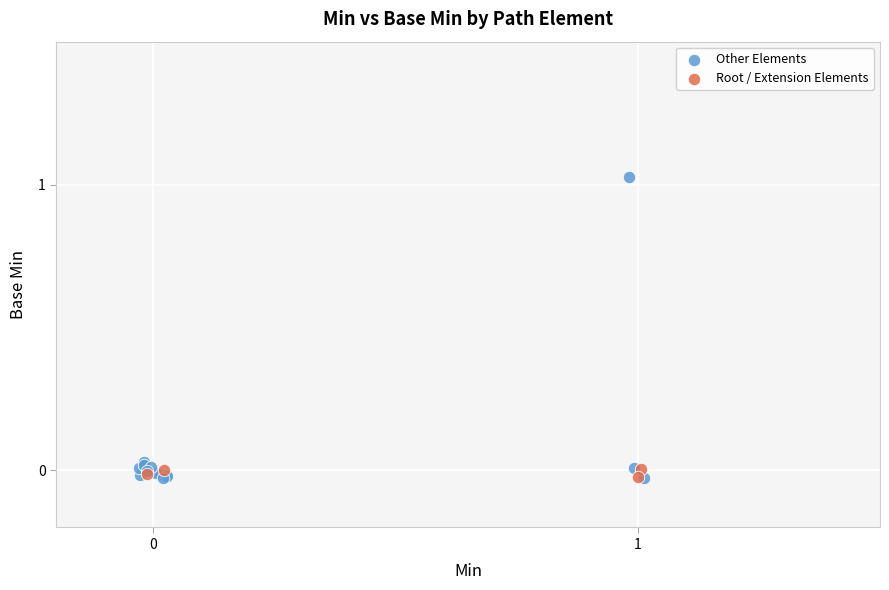

Which series reaches the maximum Y coordinate?

Other Elements